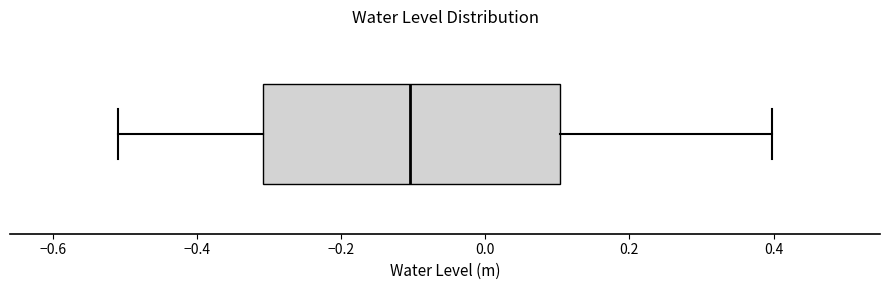

Read this box plot against the x-axis: the position of the median line, the range covered by the box, and the ends of both whiskers. The values are not printed on the chart, so give them approximately, as read against the axis.

median -0.1, box -0.3 to 0.1, whiskers -0.5 to 0.4